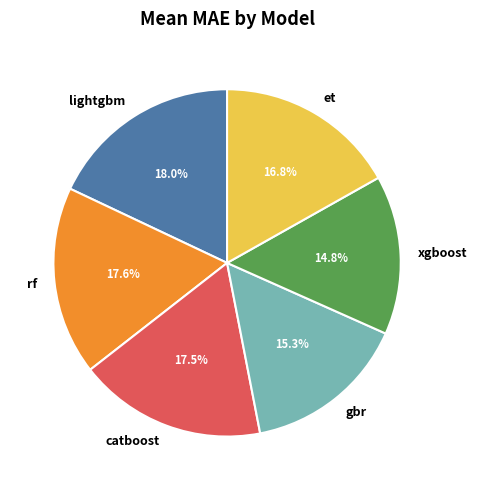

What percentage do lightgbm and catboost together represent?

35.5%